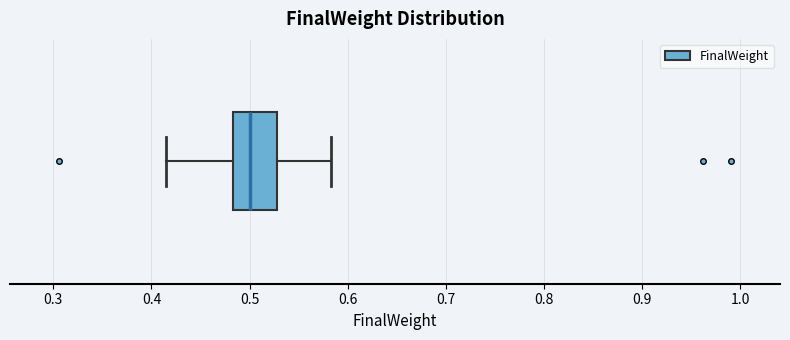

Where does the left whisker of the box end on the x-axis? The values are not printed on the chart, so give them approximately, as read against the axis.

0.41